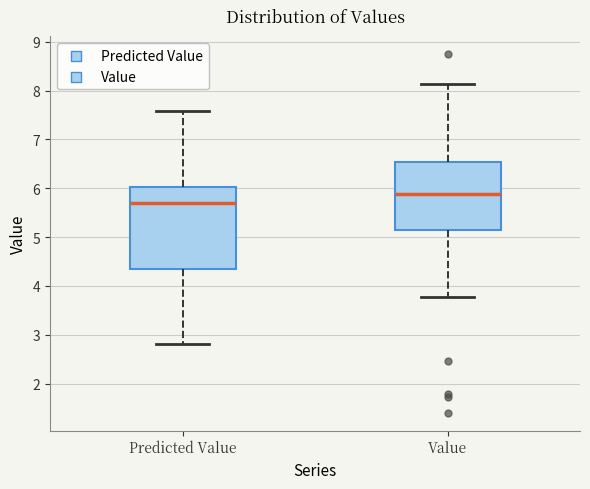

Reading left to right, read every box against the y-axis: the position of its median line, the range the box covers, and the ends of its whiskers. The values are not printed on the chart, so give them approximately, as read against the axis.

Predicted Value: median 5.7, box 4.4 to 6.0, whiskers 2.8 to 7.6
Value: median 5.9, box 5.1 to 6.5, whiskers 3.8 to 8.1